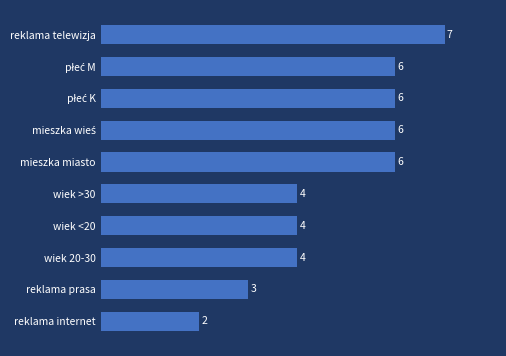

What is the value of the 9th bar from the top?

3